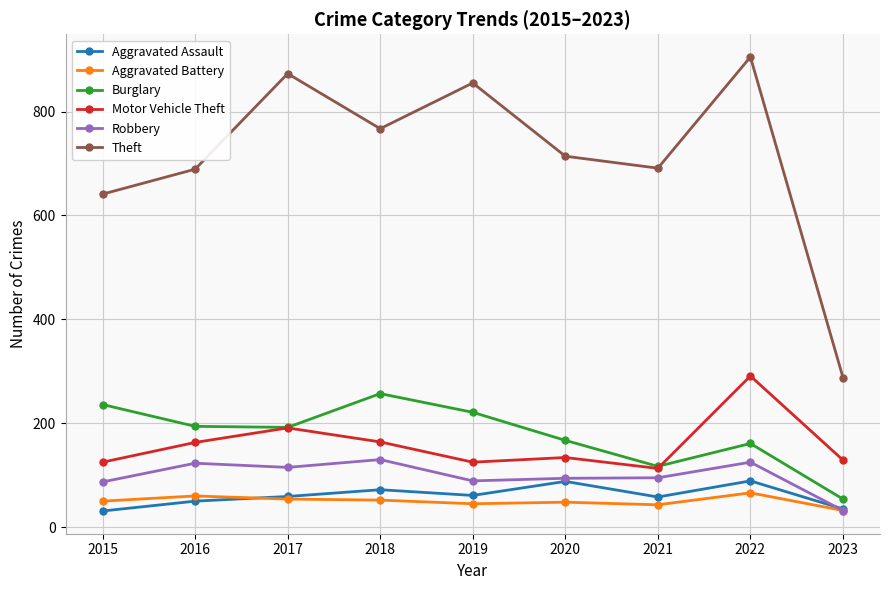

Read the Burglary value at 2019.

221